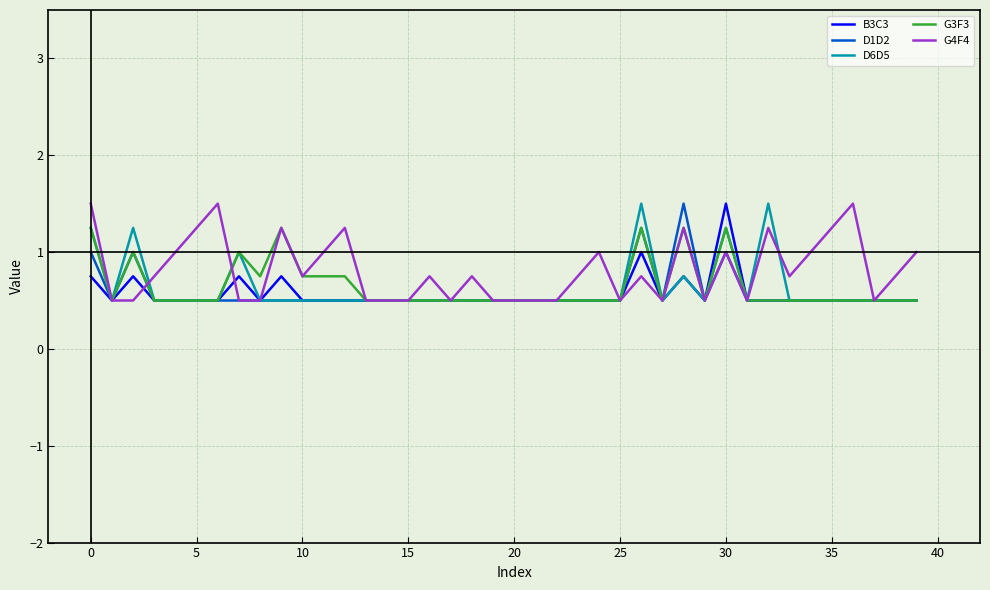

True or false: G4F4 and D6D5 cross at least once.

True